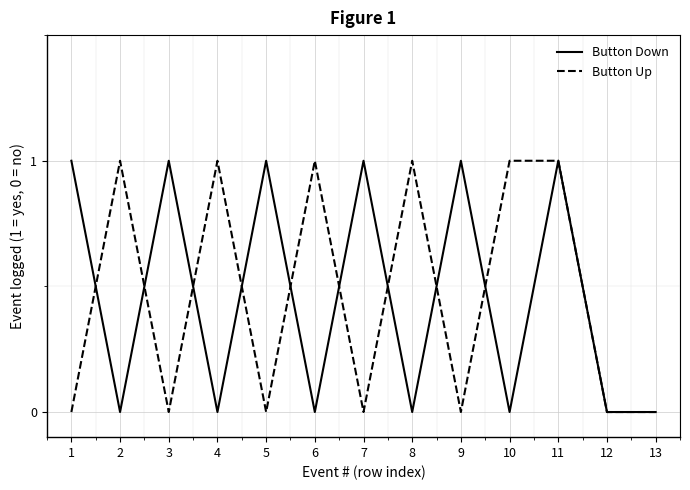

What are all the series names shown in the legend?

Button Down, Button Up